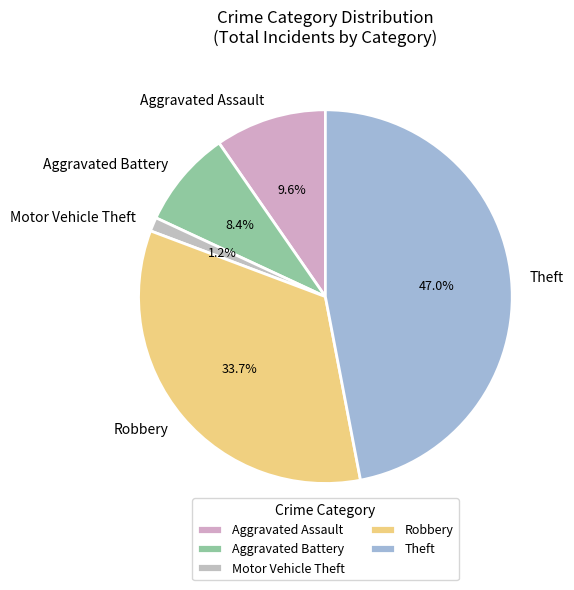

What is the smallest slice in the pie chart?

Motor Vehicle Theft